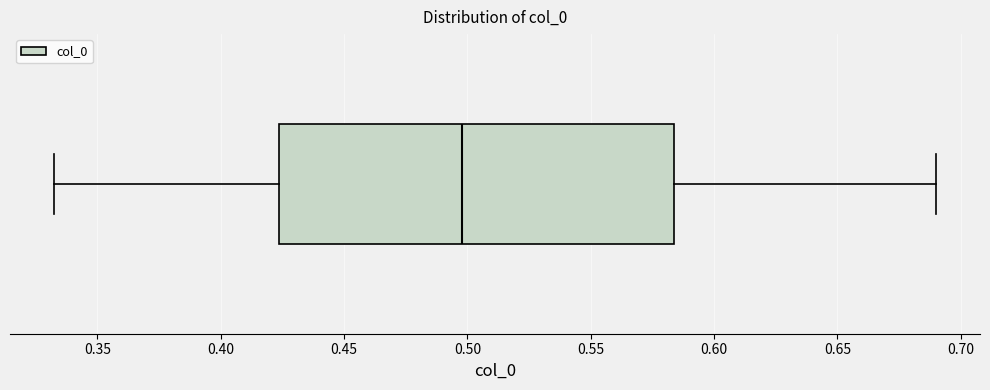

Read this box plot against the x-axis: the position of the median line, the range covered by the box, and the ends of both whiskers. The values are not printed on the chart, so give them approximately, as read against the axis.

median 0.500, box 0.425 to 0.585, whiskers 0.330 to 0.690